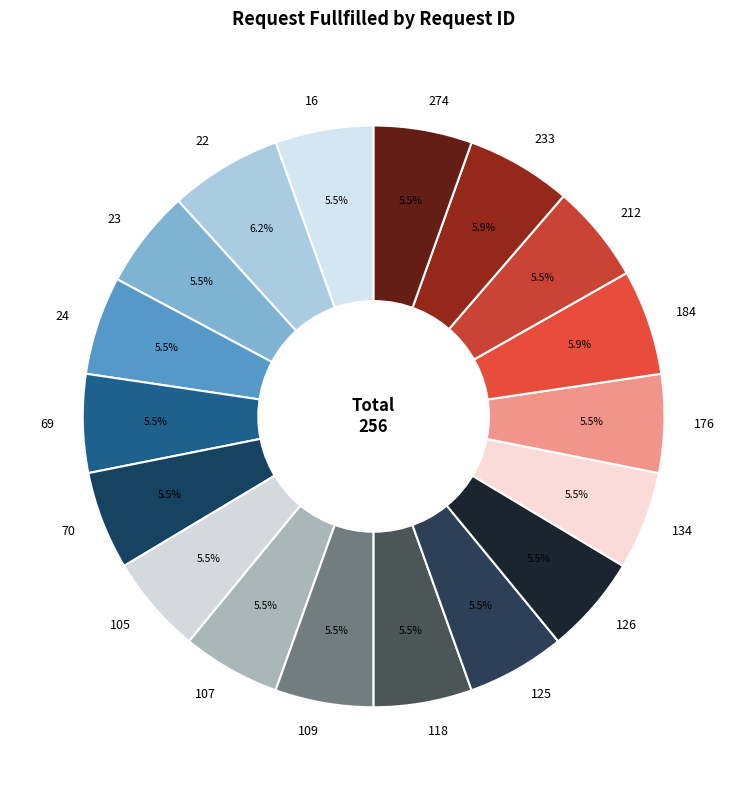

Does any single category account for the majority?

No